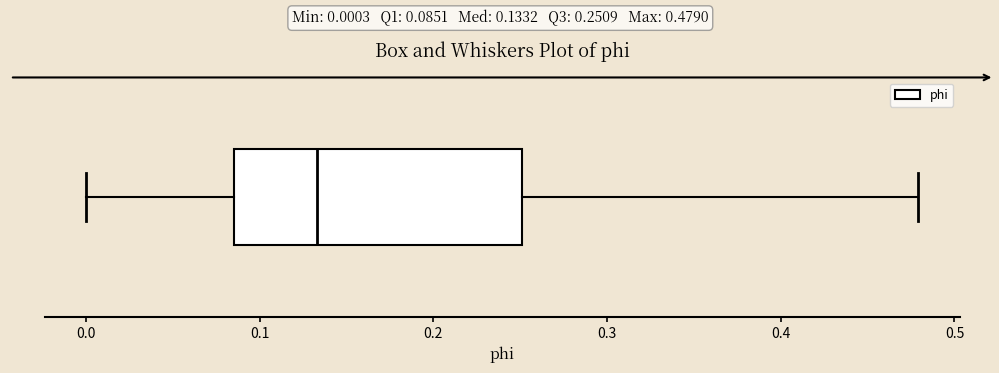

Where is the right edge of the box on the x-axis? The values are not printed on the chart, so give them approximately, as read against the axis.

0.25